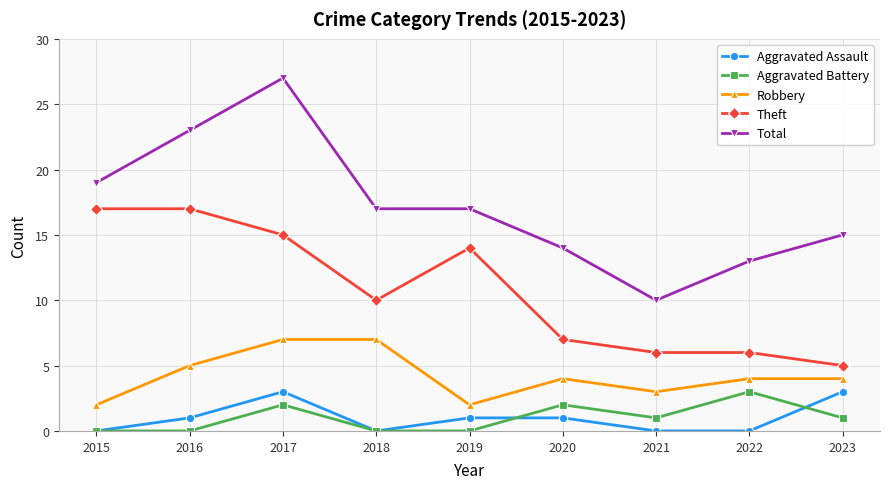

At which label does Total reach its peak?

2017